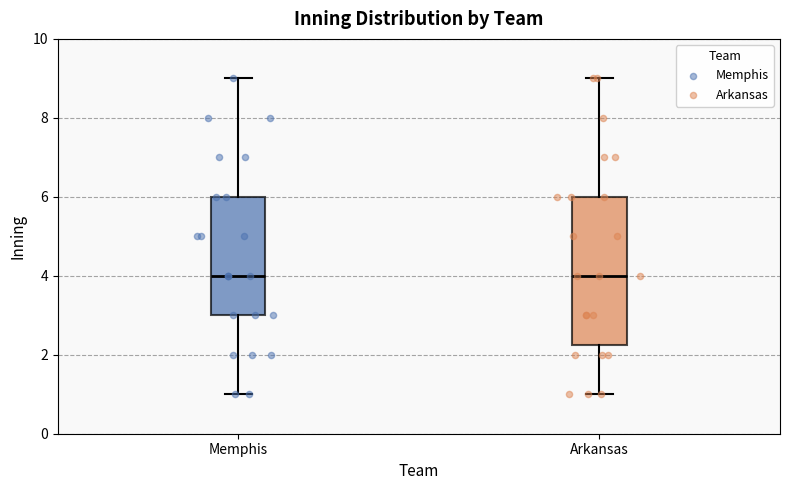

Reading left to right, read every box against the y-axis: the position of its median line, the range the box covers, and the ends of its whiskers. The values are not printed on the chart, so give them approximately, as read against the axis.

Memphis: median 4.0, box 3.0 to 6.0, whiskers 1.0 to 9.0
Arkansas: median 4.0, box 2.2 to 6.0, whiskers 1.0 to 9.0